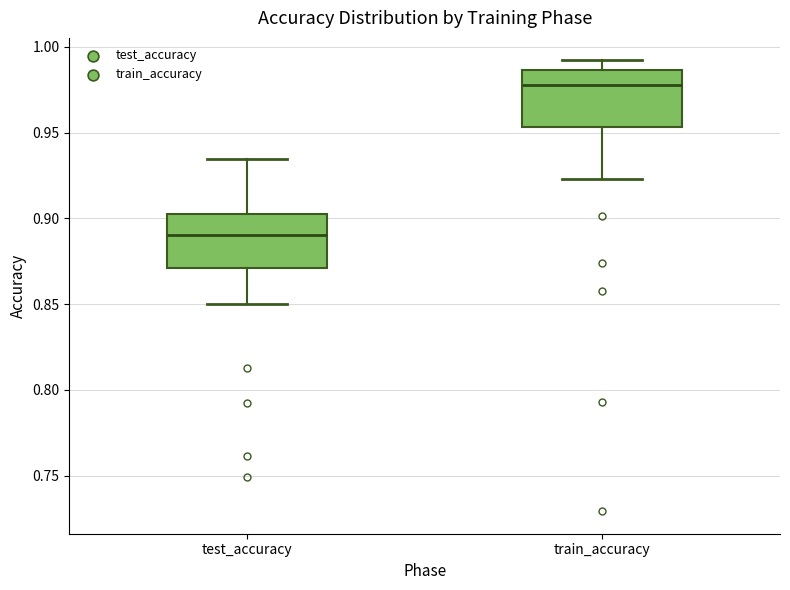

Which box has the lowest median line?

test_accuracy